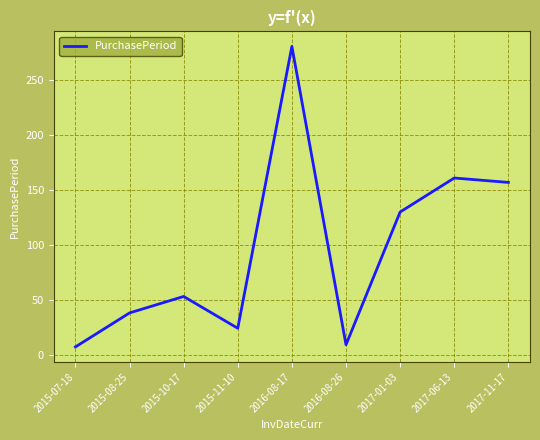

Reading left to right, list all the values displayed in this chart.

7	38	53	24	281	9	130	161	157